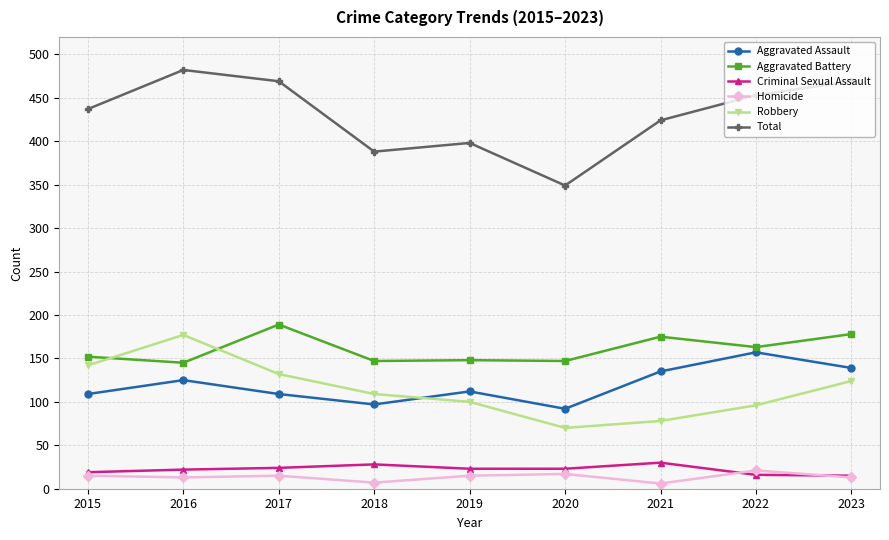

How many series are shown in this chart?

6